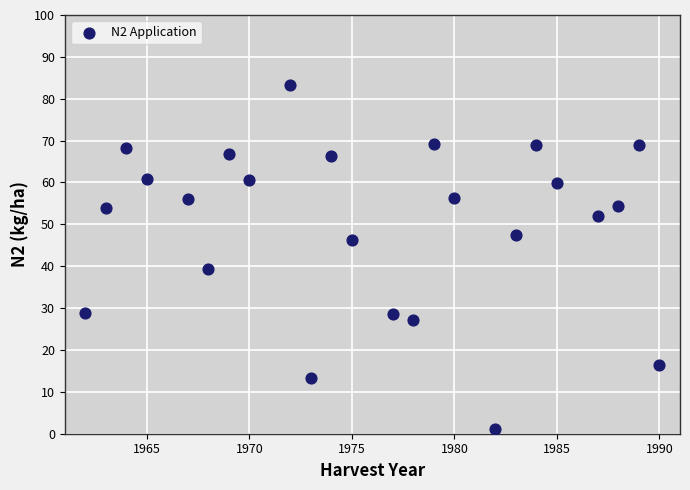

What is the range of Y values (max minus min)?

82.2